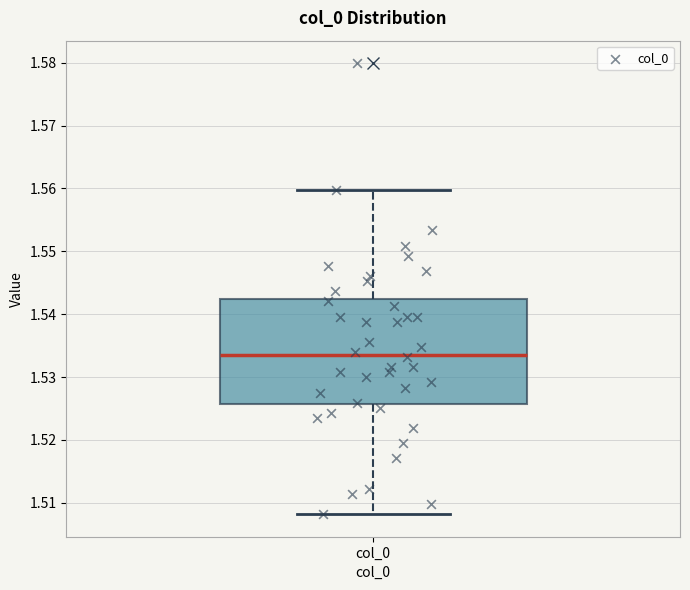

Transcribe this box plot: give where the median line is, the range the box spans, and where the two whiskers end, as read against the y-axis. The values are not printed on the chart, so give them approximately, as read against the axis.

median 1.534, box 1.526 to 1.542, whiskers 1.508 to 1.560